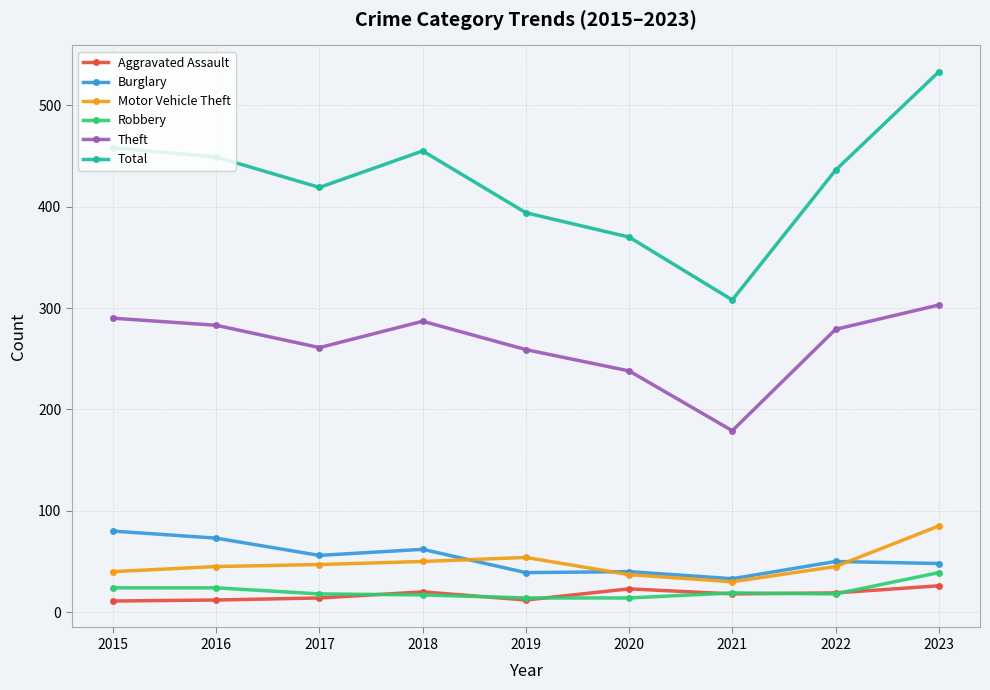

What is the approximate value of Theft at 2017?

261